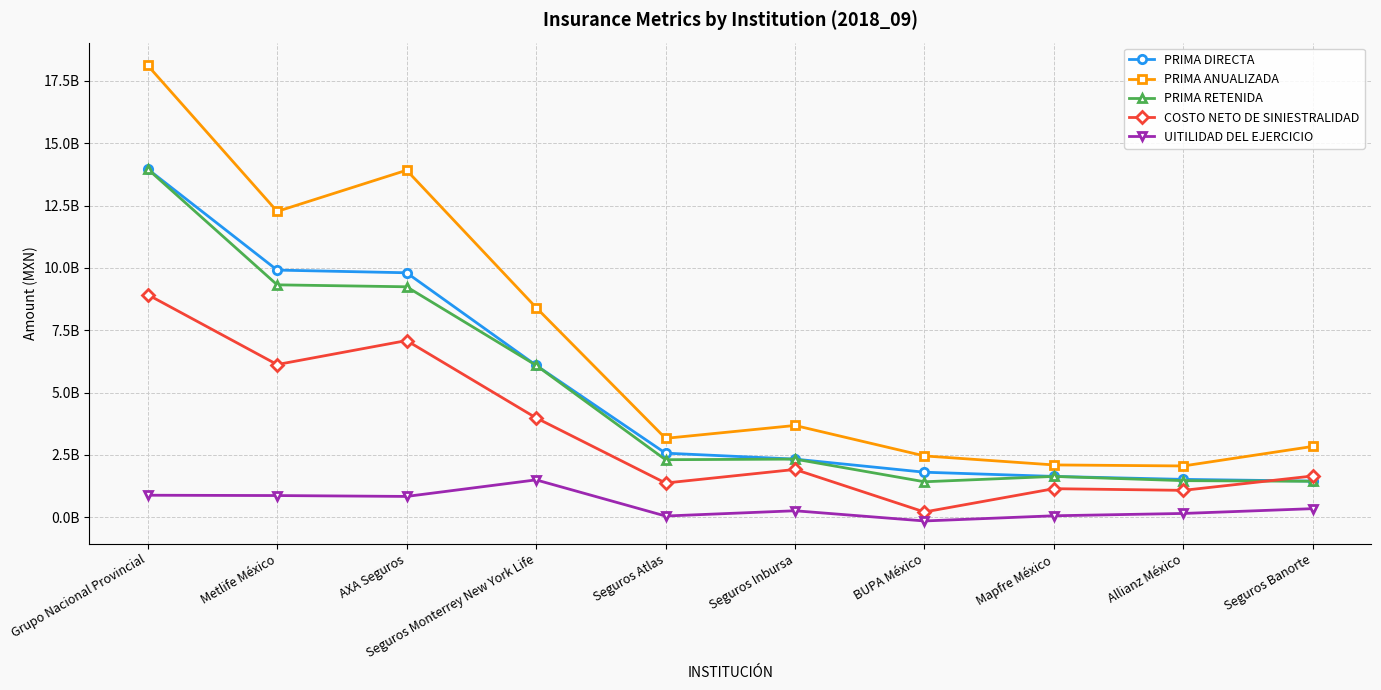

True or false: PRIMA RETENIDA and COSTO NETO DE SINIESTRALIDAD cross at least once.

True